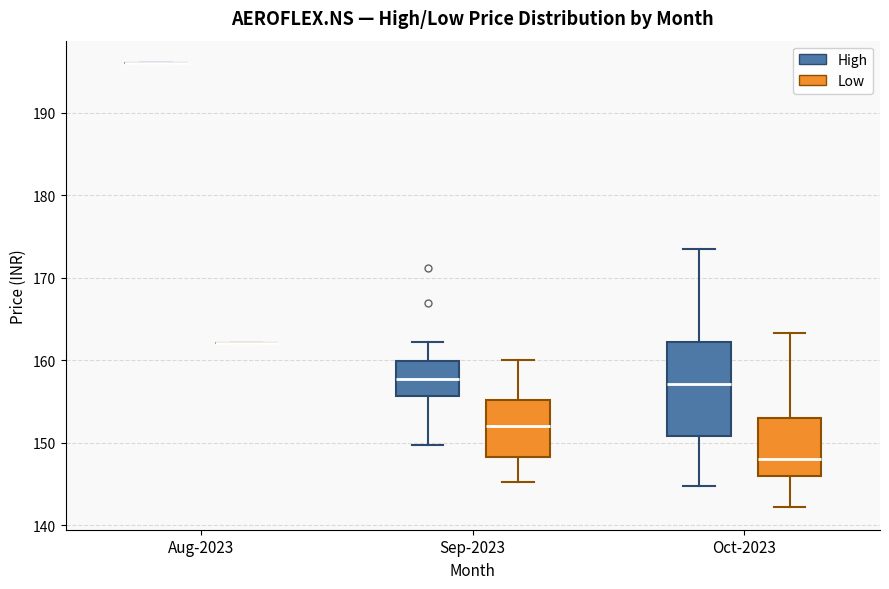

Comparing the boxes themselves (not the whiskers), which one is the tallest?

Oct-2023 (High)